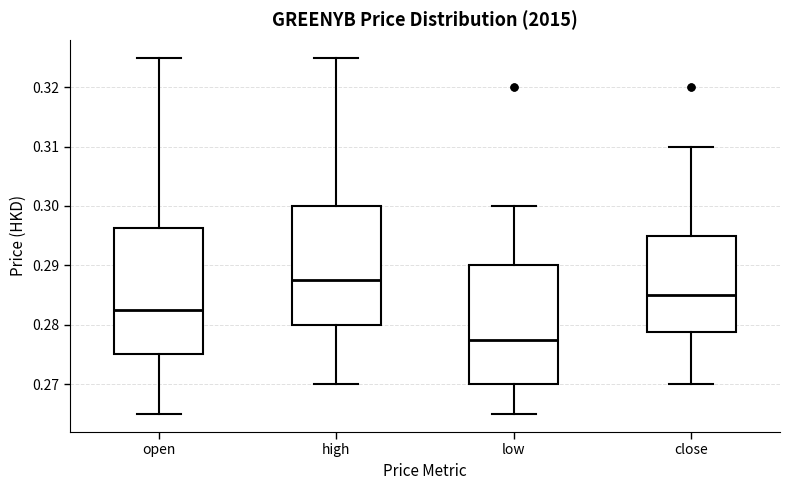

Reading left to right, read every box against the y-axis: the position of its median line, the range the box covers, and the ends of its whiskers. The values are not printed on the chart, so give them approximately, as read against the axis.

open: median 0.283, box 0.275 to 0.296, whiskers 0.265 to 0.325
high: median 0.288, box 0.280 to 0.300, whiskers 0.270 to 0.325
low: median 0.278, box 0.270 to 0.290, whiskers 0.265 to 0.300
close: median 0.285, box 0.279 to 0.295, whiskers 0.270 to 0.310